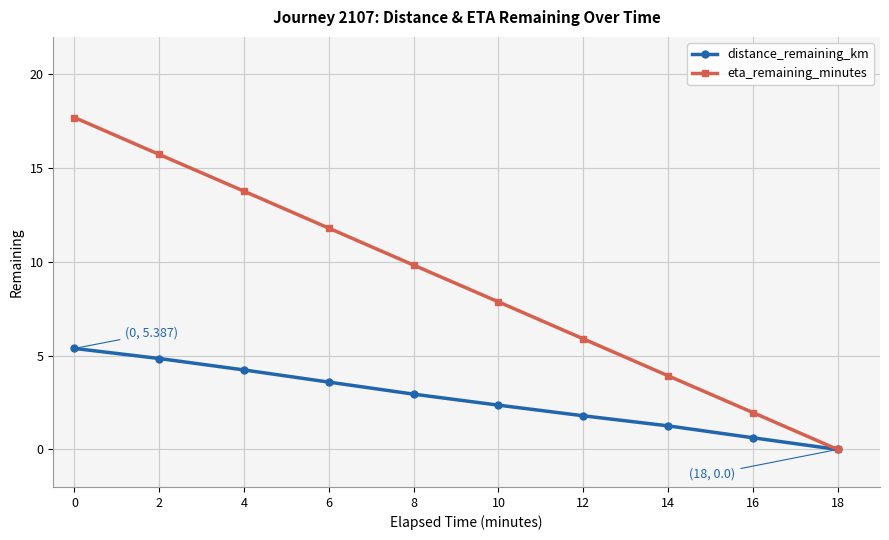

What is the difference between the distance_remaining_km values at 18 and 12?

1.8